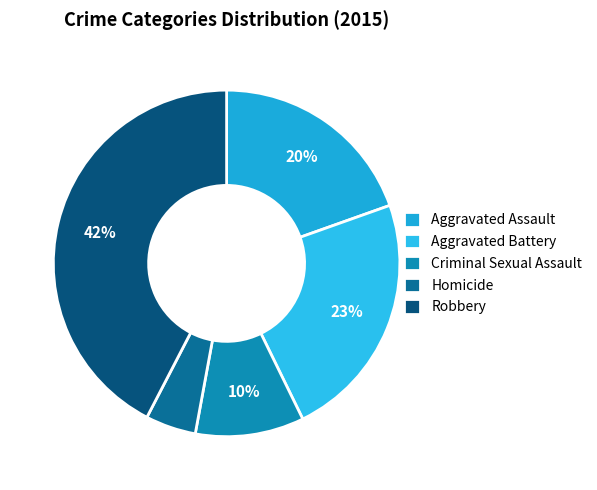

What portion of the pie excludes Criminal Sexual Assault?

89.9%